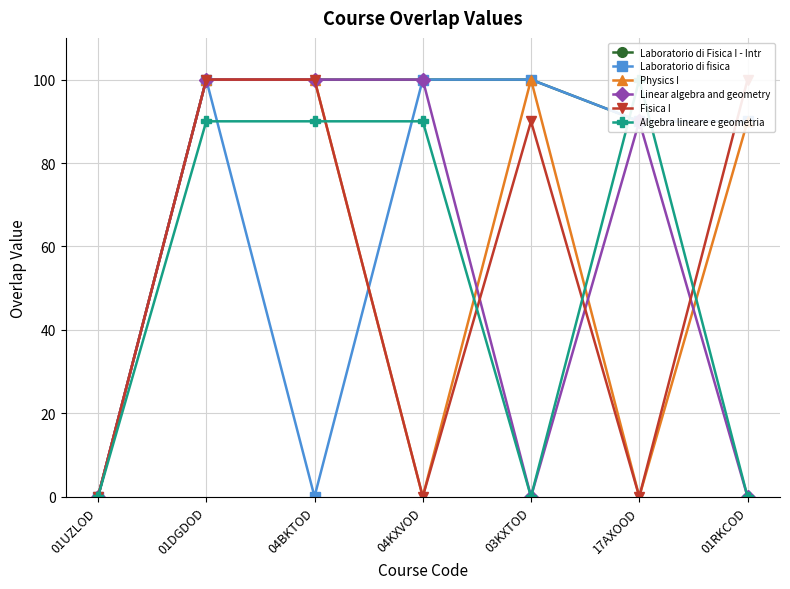

Which has a higher value, 04KXVOD or 01RKCOD?

04KXVOD